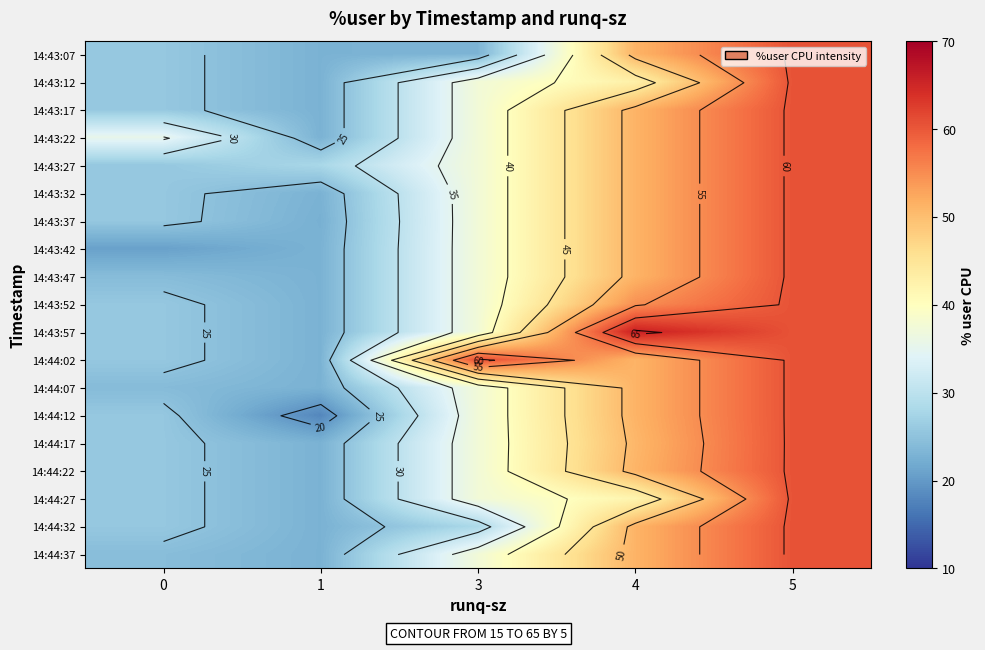

At which category does the chart reach its minimum across all series?

1